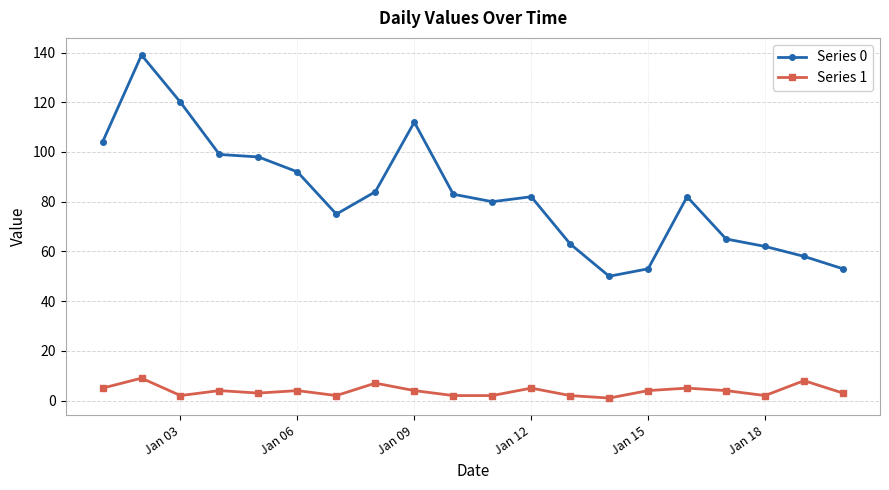

What is the value of the Series 0 point at the 10th from the left?

83